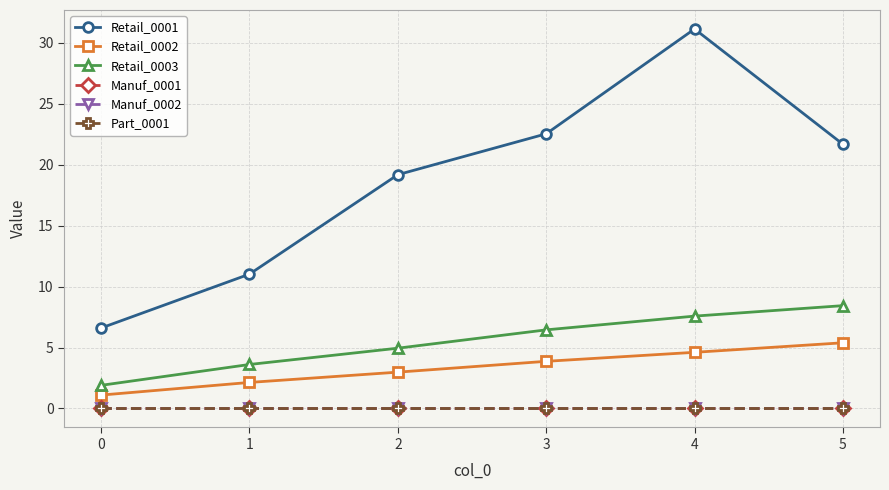

What is the sum of the Retail_0002 values at 4 and 5?

10.0